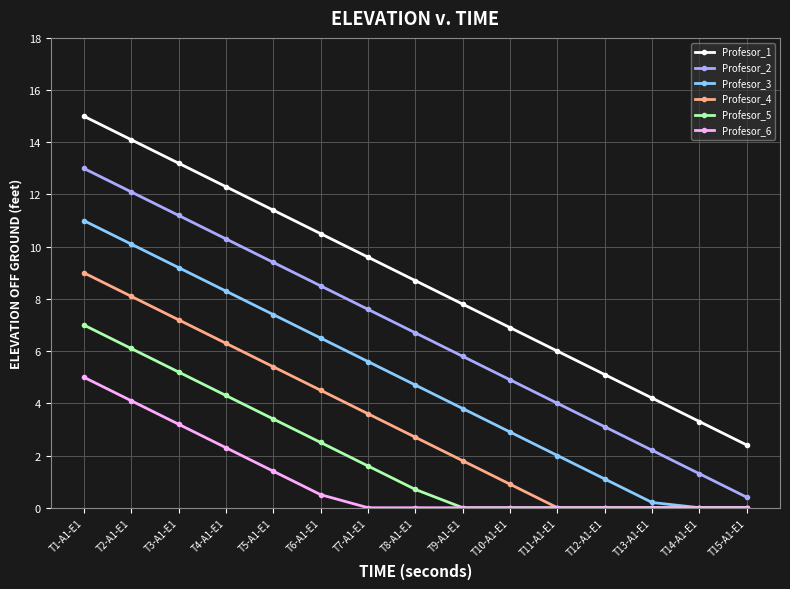

Count the number of data series in this chart.

6